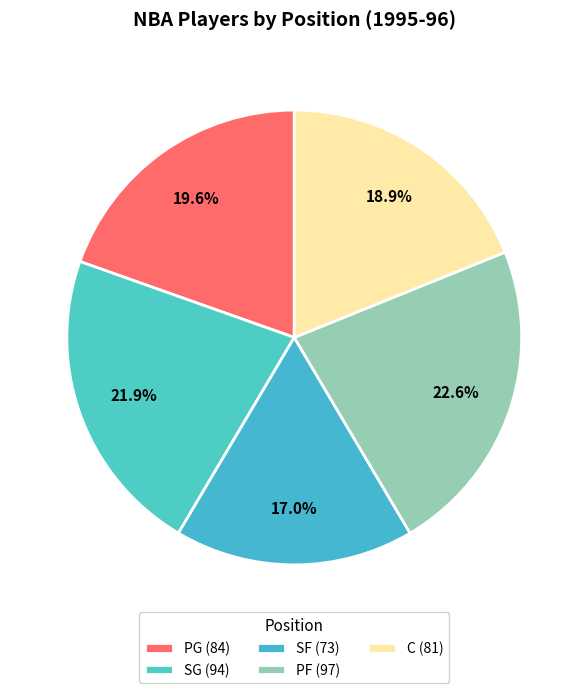

Count the number of slices in the pie.

5